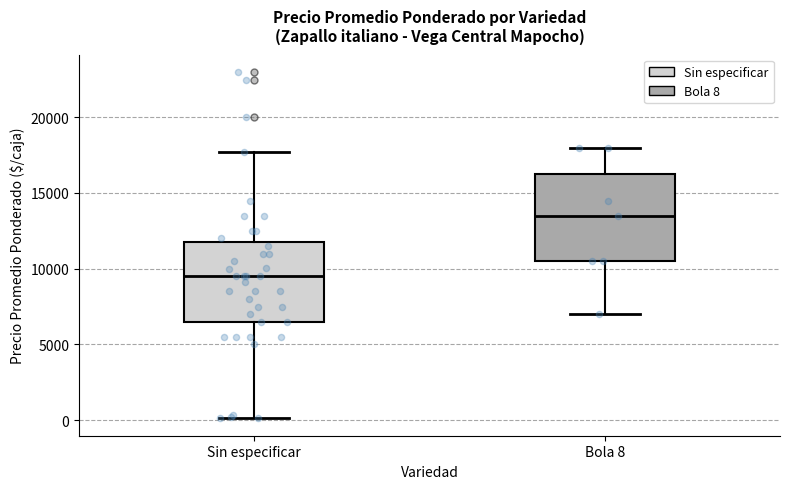

Reading left to right, read every box against the y-axis: the position of its median line, the range the box covers, and the ends of its whiskers. The values are not printed on the chart, so give them approximately, as read against the axis.

Sin especificar: median 9500, box 6500 to 12000, whiskers 0 to 17500
Bola 8: median 13500, box 10500 to 16500, whiskers 7000 to 18000